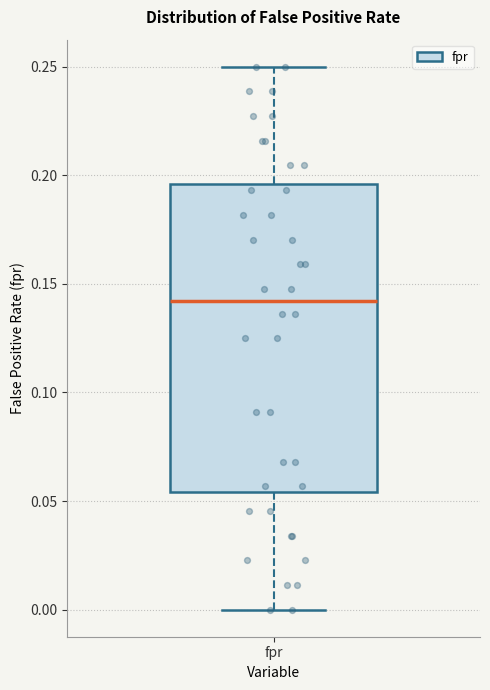

Where does the median line of the box for fpr sit on the y-axis? The values are not printed on the chart, so give them approximately, as read against the axis.

0.140